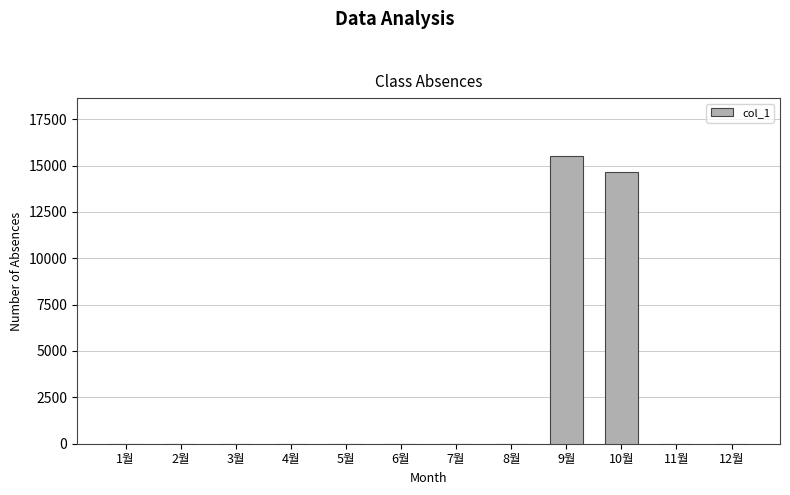

What is the change in value from 2월 to 10월?

+14650